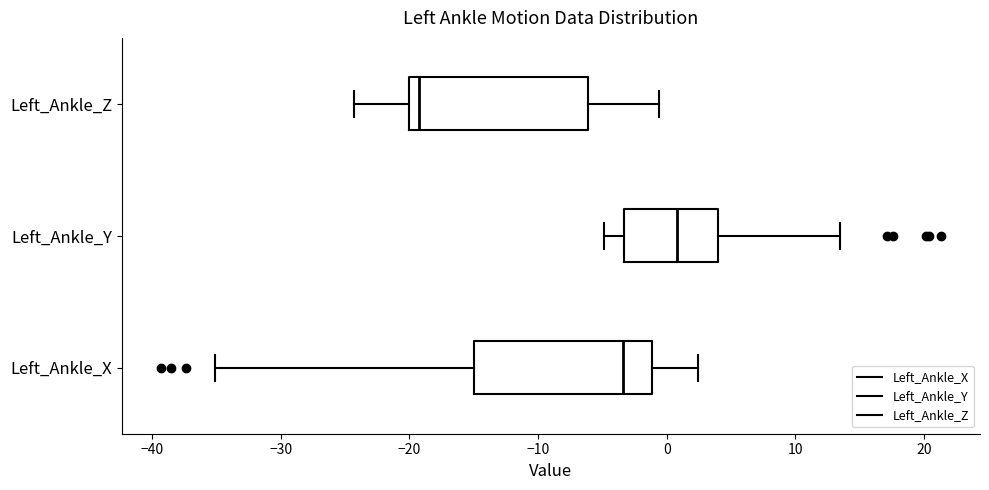

Which box's median line is the furthest to the left?

Left_Ankle_Z